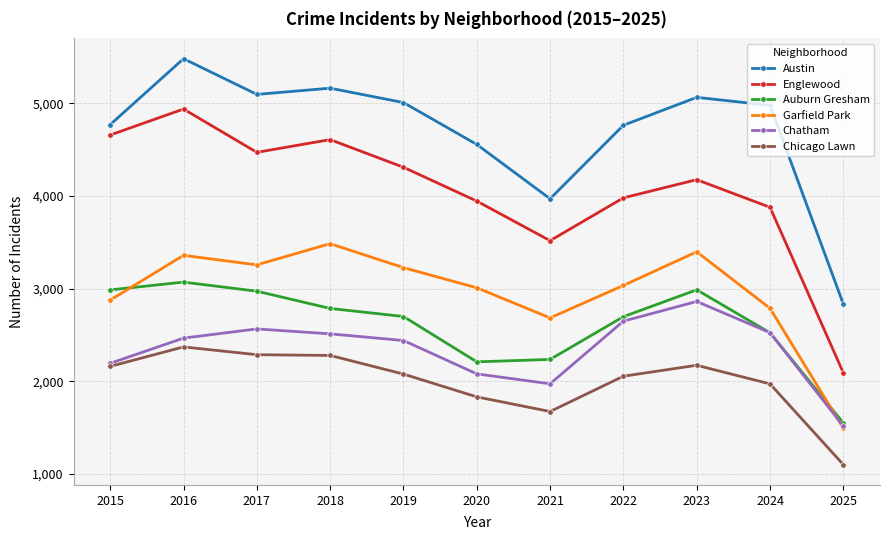

True or false: Austin and Auburn Gresham intersect in this chart.

False